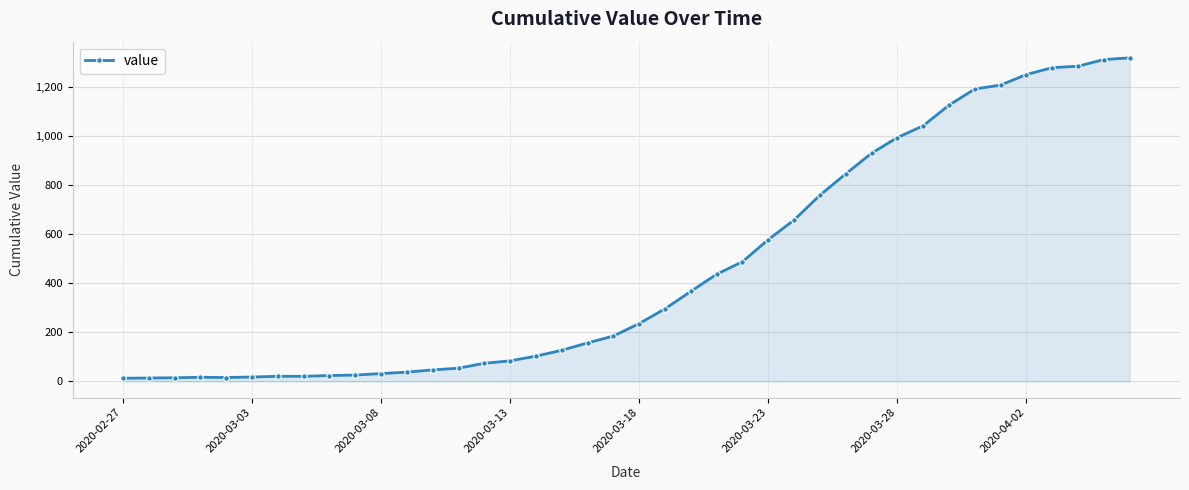

What is the greatest value displayed?

1319